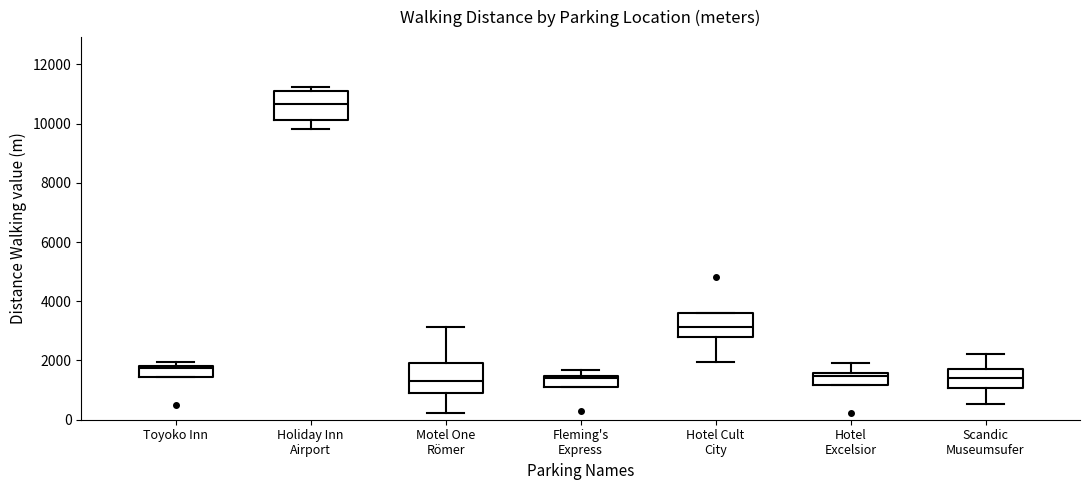

Reading left to right, read every box against the y-axis: the position of its median line, the range the box covers, and the ends of its whiskers. The values are not printed on the chart, so give them approximately, as read against the axis.

Toyoko Inn: median 1800, box 1400 to 1800, whiskers 1400 to 2000
Holiday Inn Airport: median 10600, box 10200 to 11200, whiskers 9800 to 11200 (just above the box's upper edge)
Motel One Römer: median 1400, box 800 to 2000, whiskers 200 to 3200
Fleming's Express: median 1400 (just below the box's upper edge), box 1200 to 1400, whiskers 1200 to 1600
Hotel Cult City: median 3200, box 2800 to 3600, whiskers 2000 to 3600
Hotel Excelsior: median 1400, box 1200 to 1600, whiskers 1200 to 2000
Scandic Museumsufer: median 1400, box 1000 to 1800, whiskers 600 to 2200